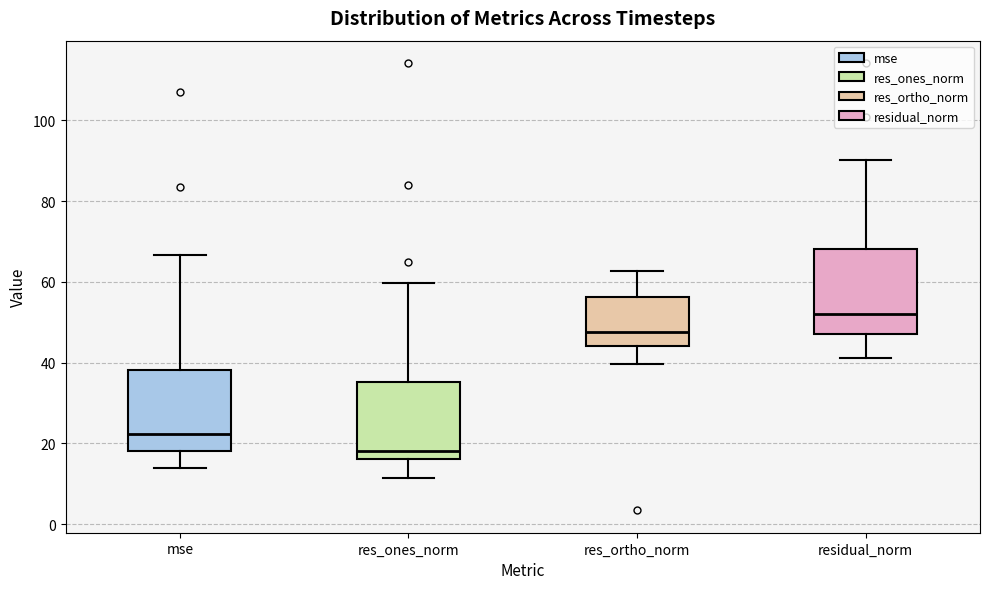

Where is the lower edge of the box for residual_norm on the y-axis? The values are not printed on the chart, so give them approximately, as read against the axis.

48